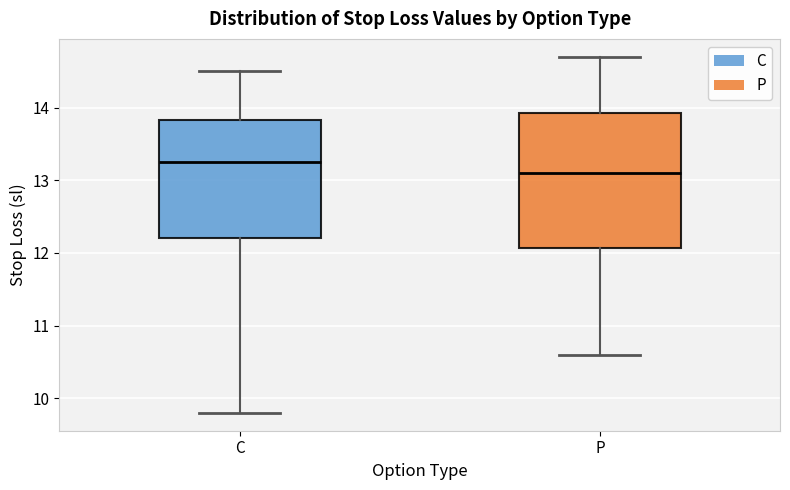

Reading left to right, transcribe this box plot: for each box, give where its median line is, the range the box spans, and where its two whiskers end, as read against the y-axis. The values are not printed on the chart, so give them approximately, as read against the axis.

C: median 13.3, box 12.2 to 13.8, whiskers 9.8 to 14.5
P: median 13.1, box 12.1 to 13.9, whiskers 10.6 to 14.7